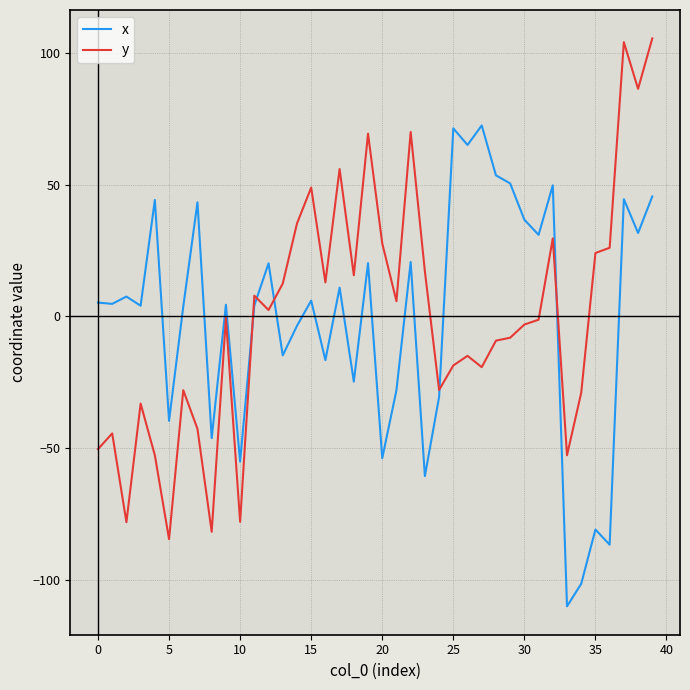

List the series in order of their peak value, lowest first.

x, y